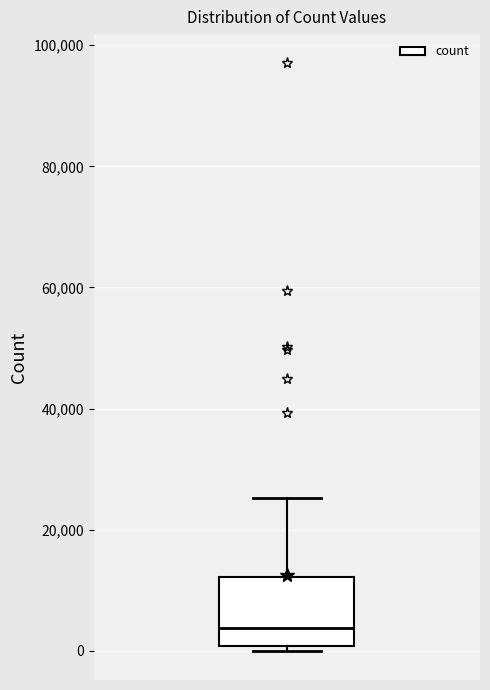

Read this box plot against the y-axis: the position of the median line, the range covered by the box, and the ends of both whiskers. The values are not printed on the chart, so give them approximately, as read against the axis.

median 4000, box 0 to 12000, whiskers 0 (just below the box's lower edge) to 26000